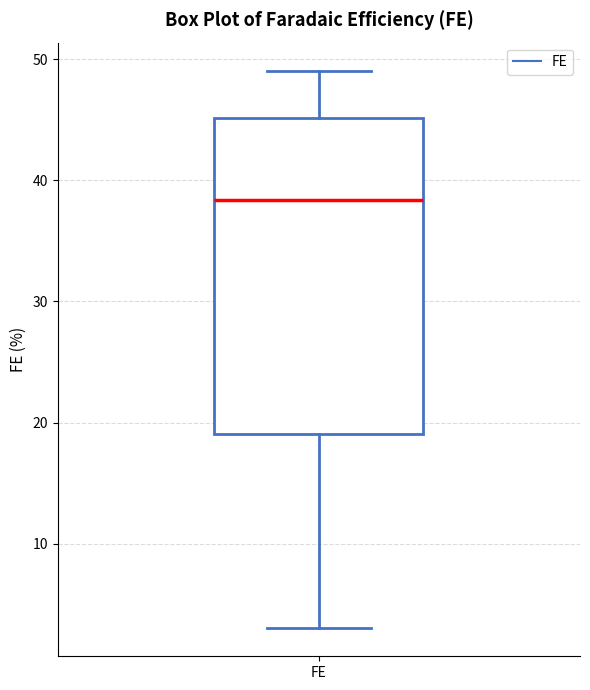

Where is the upper edge of the box for FE on the y-axis? The values are not printed on the chart, so give them approximately, as read against the axis.

45